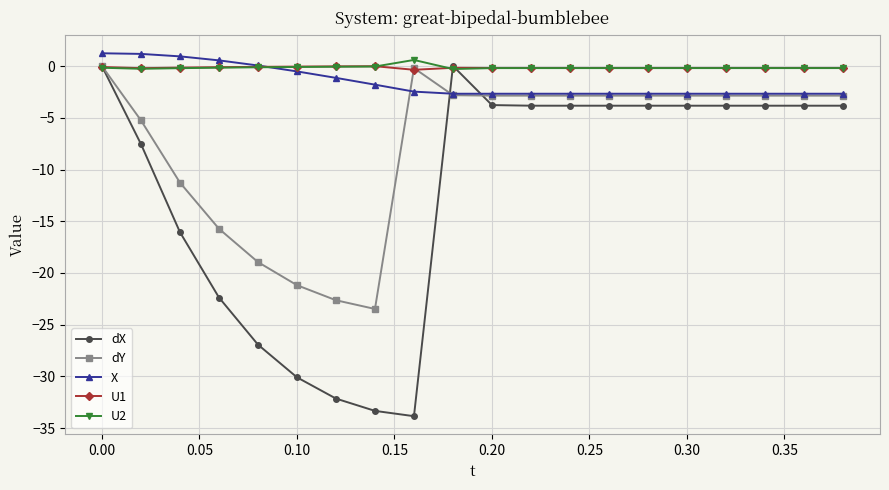

Which series has the largest range (max minus min)?

dX